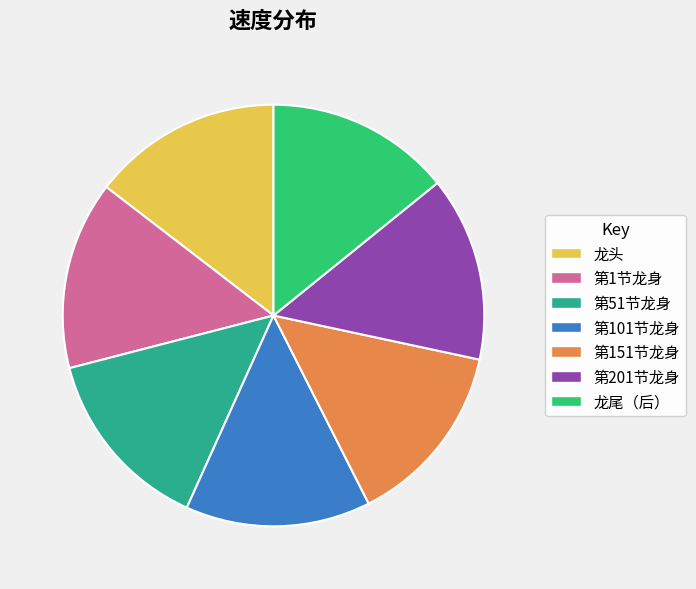

How many slices are in this pie chart?

7